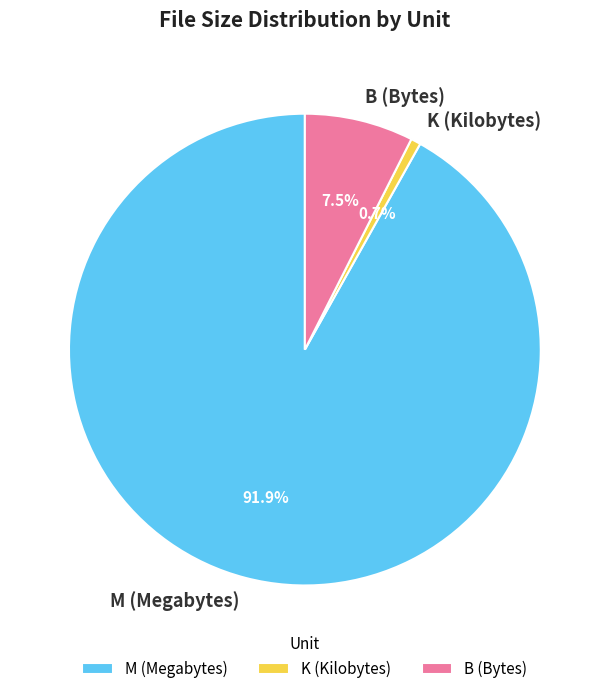

Which slice is the smallest?

K (Kilobytes)